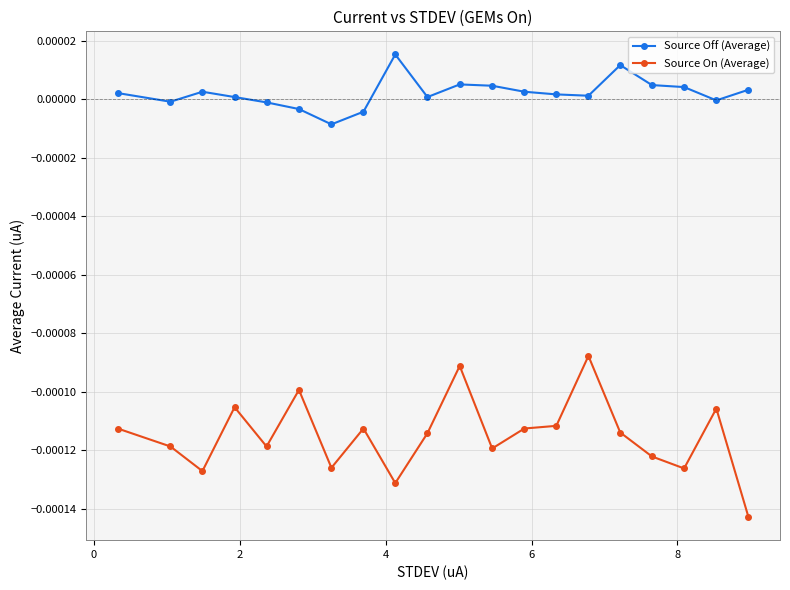

True or false: Source On (Average) and Source Off (Average) intersect in this chart.

False